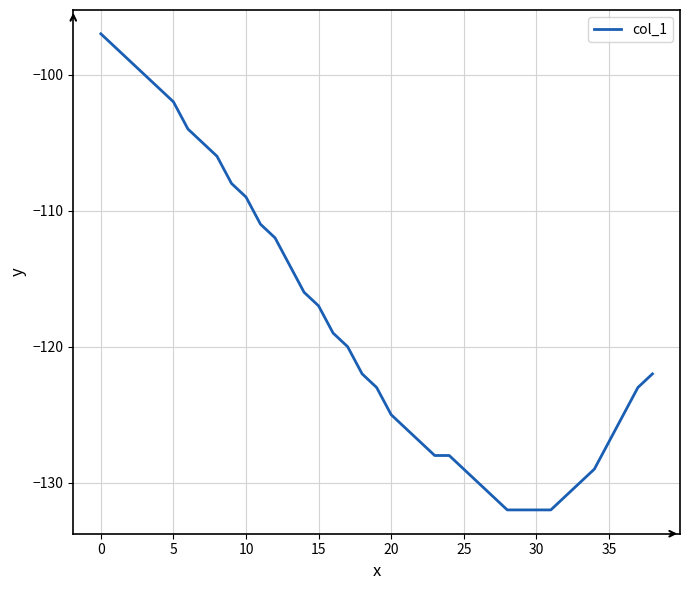

What is the difference between the maximum and minimum values?

35